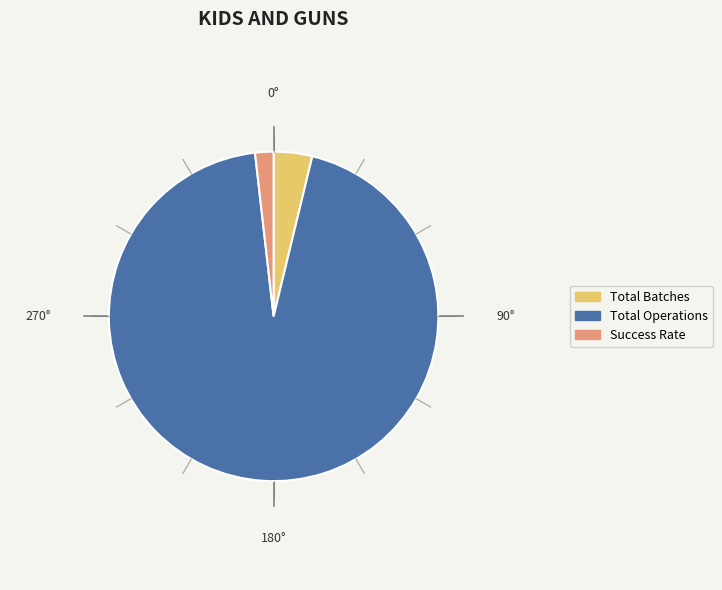

Is there any slice that represents more than half of the pie?

Yes